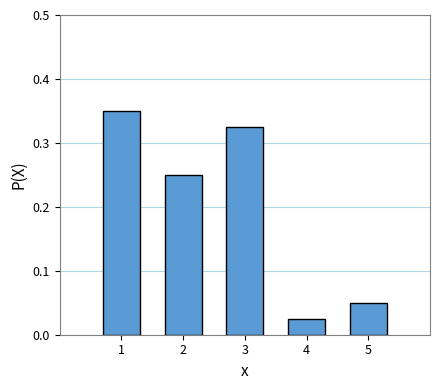

Rank the categories by value from highest to lowest.

1, 3, 2, 5, 4